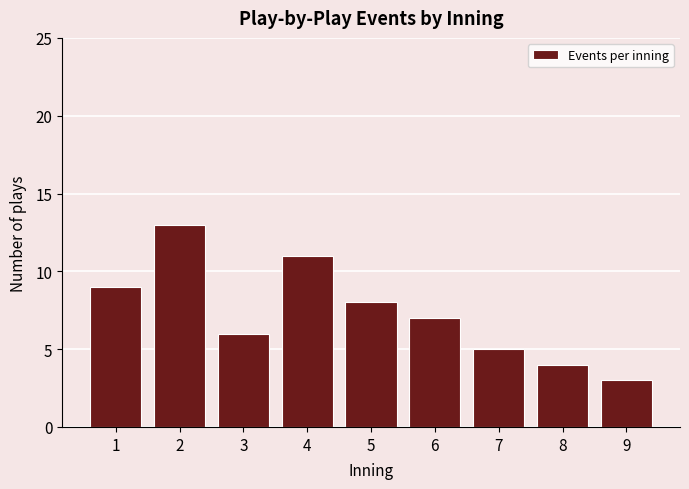

Reading left to right, extract all data points from this chart.

9	13	6	11	8	7	5	4	3